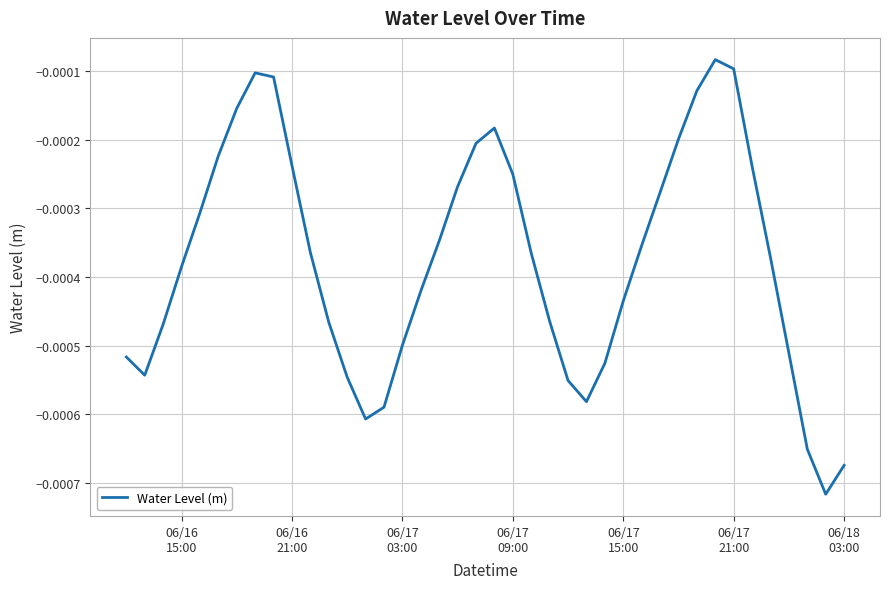

How many interior local peaks (higher than both neighbors) does the data have?

3